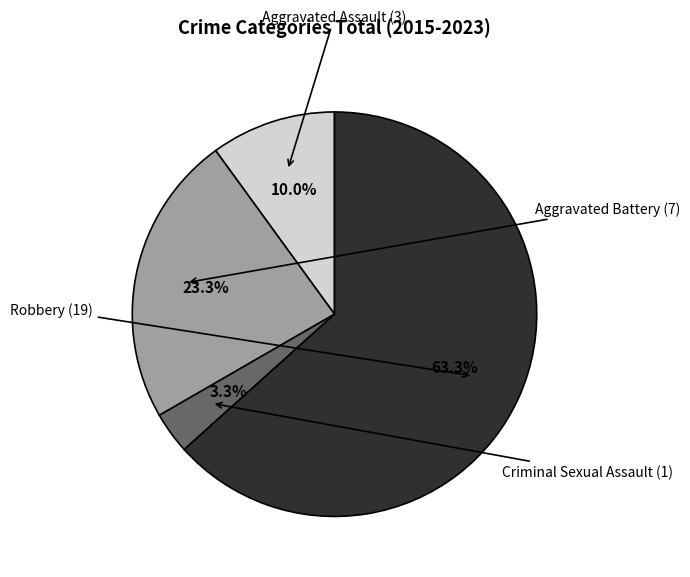

How much of the chart is everything except Aggravated Battery?

76.7%